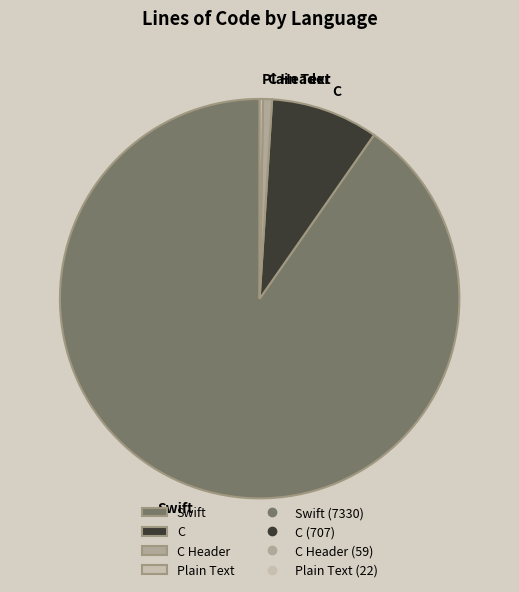

Do Swift and C Header together represent more than half of the pie?

Yes